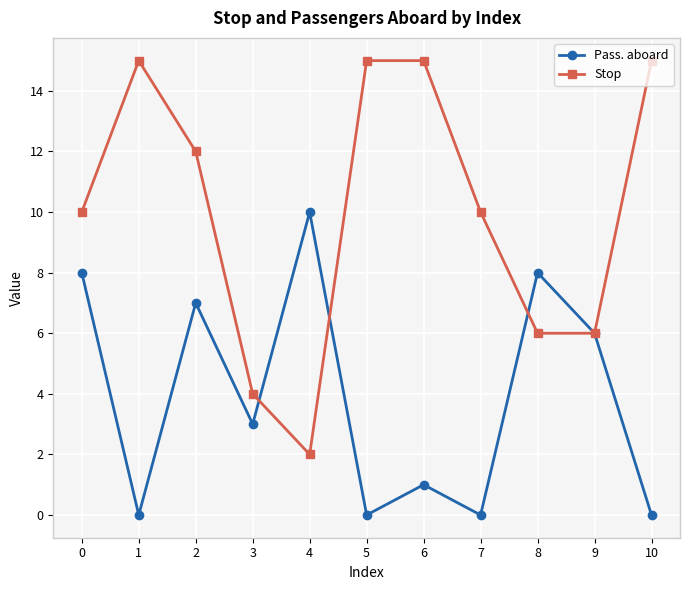

What is the difference between the maximum and second lowest values in the Pass. aboard series?

10